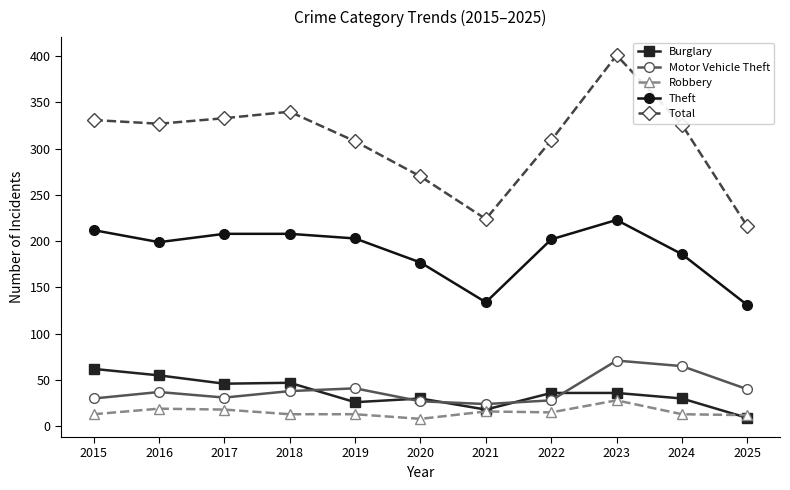

Is it true that Total equals 198 at 2019?

False